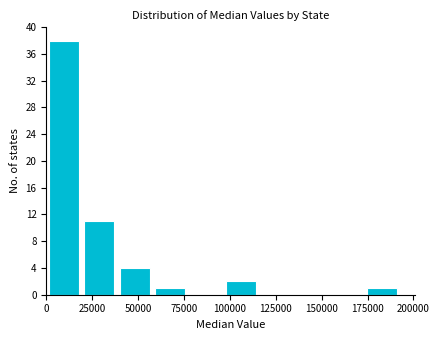

Read against the x-axis, roughly where is the centre of the tallest bar?

10000